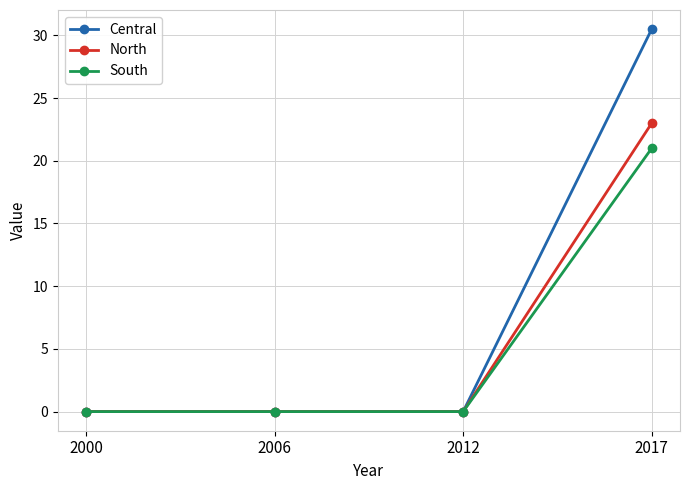

Rank the series by their maximum value, from lowest to highest.

South, North, Central